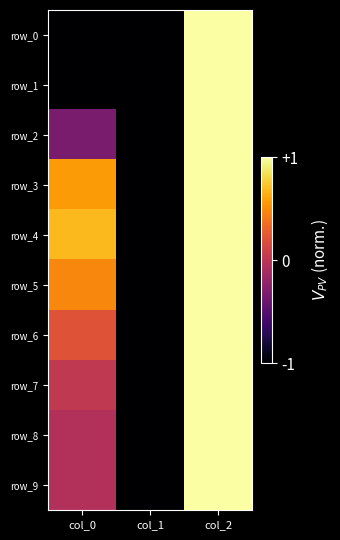

What is the difference between the row_2 values at col_0 and col_1?

0.7